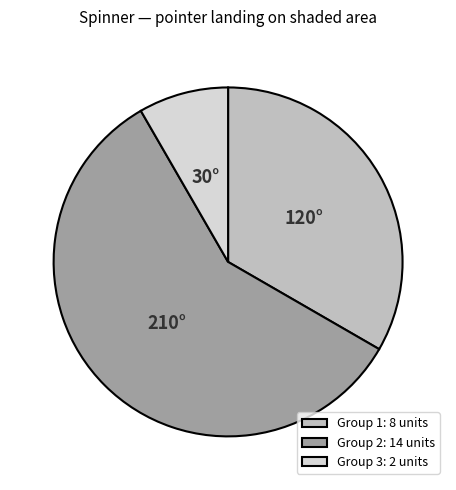

Is it true that Group 2: 14 units is 58% of the pie?

True